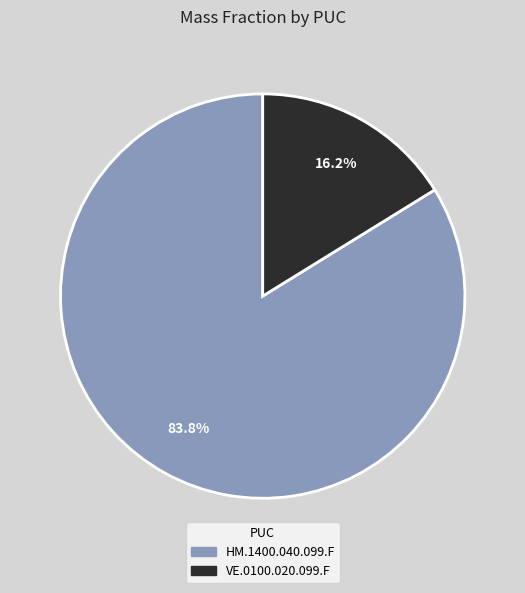

Count the number of slices in the pie.

2